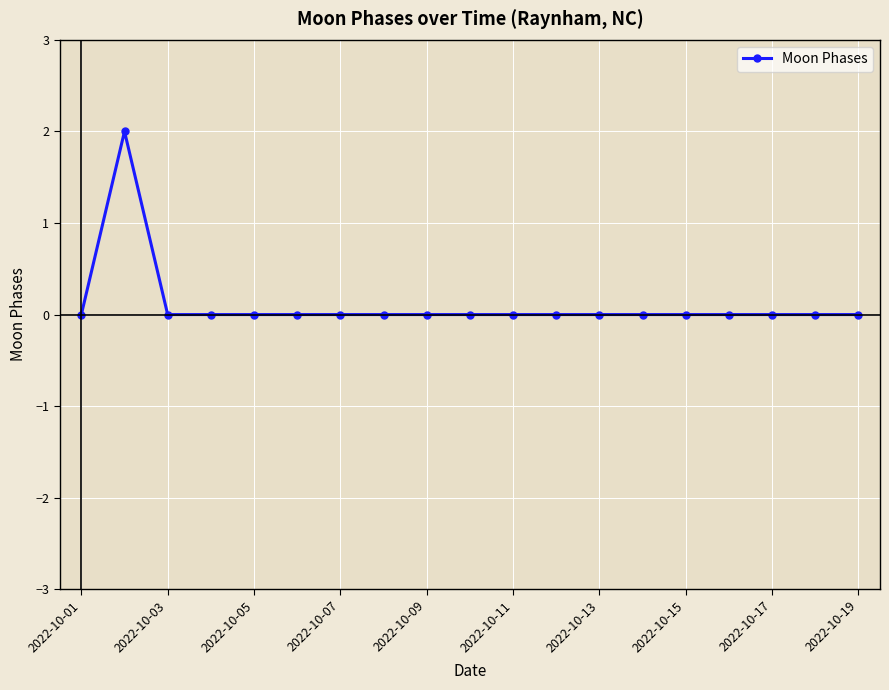

True or false: there are more than 0 points higher than both neighbors.

True